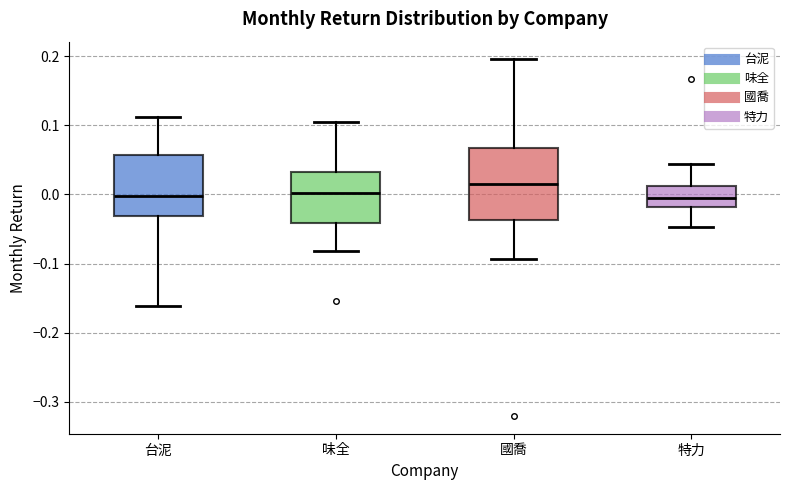

Which box is the tallest, from its lower edge to its upper edge?

國喬